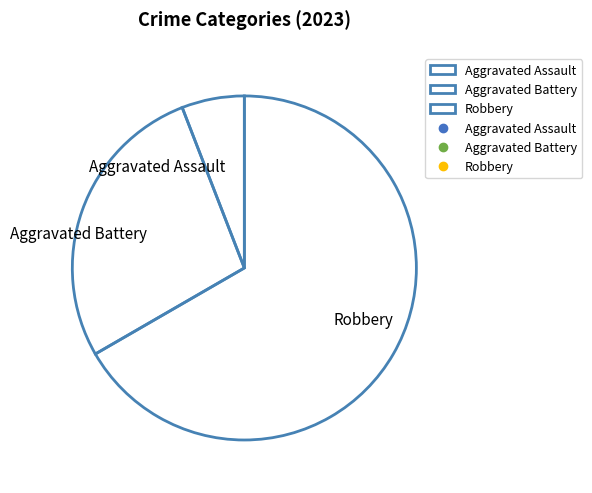

Combined, do Aggravated Assault and Robbery account for over 50%?

Yes